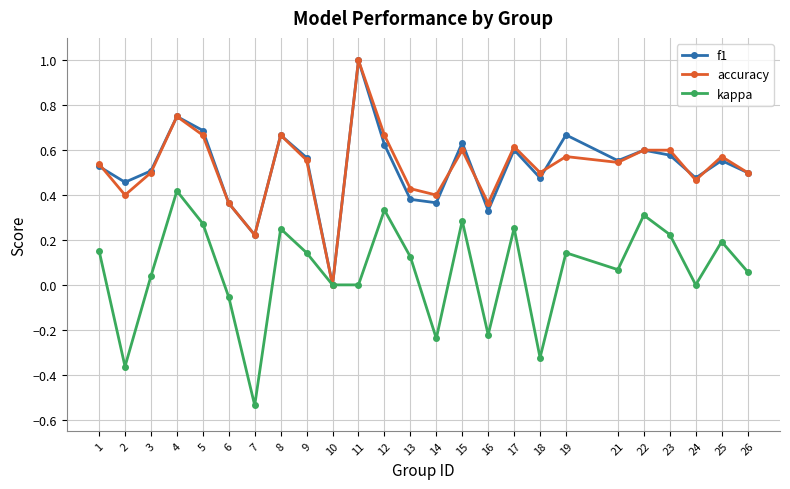

At which category does the chart reach its peak across all series?

11